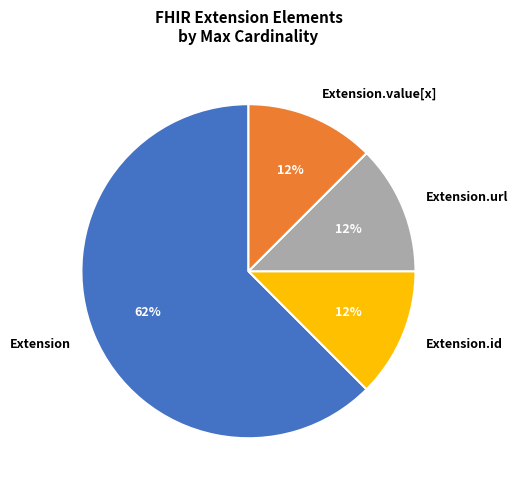

Which category has the biggest portion of the pie?

Extension